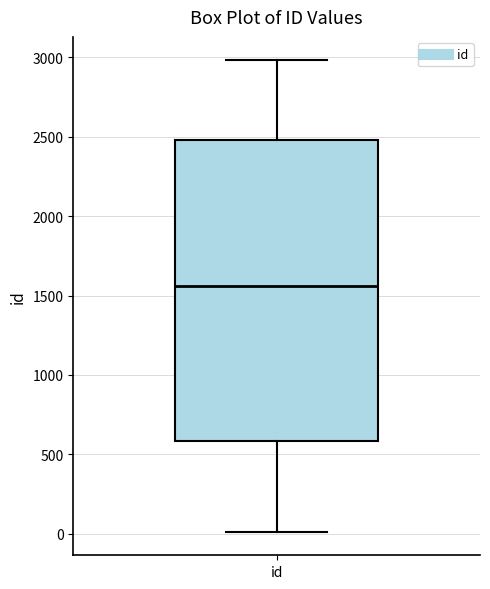

Where is the lower edge of the box for id on the y-axis? The values are not printed on the chart, so give them approximately, as read against the axis.

600